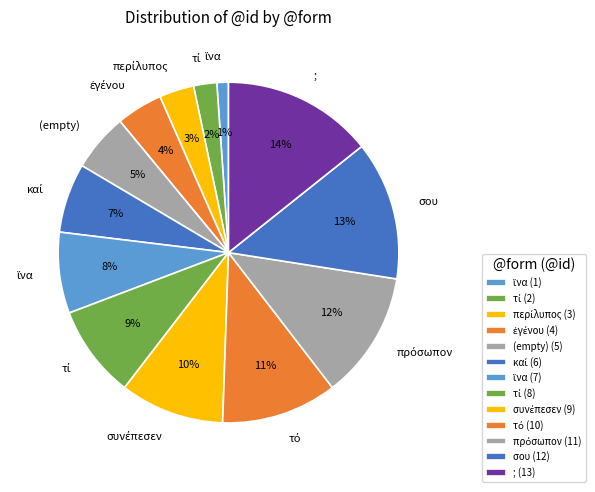

How many slices are in this pie chart?

13